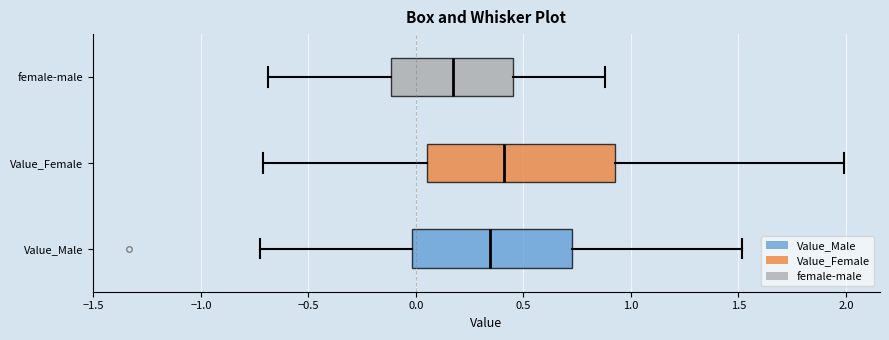

Reading bottom to top, read every box against the x-axis: the position of its median line, the range the box covers, and the ends of its whiskers. The values are not printed on the chart, so give them approximately, as read against the axis.

Value_Male: median 0.35, box 0.00 to 0.75, whiskers -0.70 to 1.50
Value_Female: median 0.40, box 0.05 to 0.95, whiskers -0.70 to 2.00
female-male: median 0.15, box -0.10 to 0.45, whiskers -0.70 to 0.90